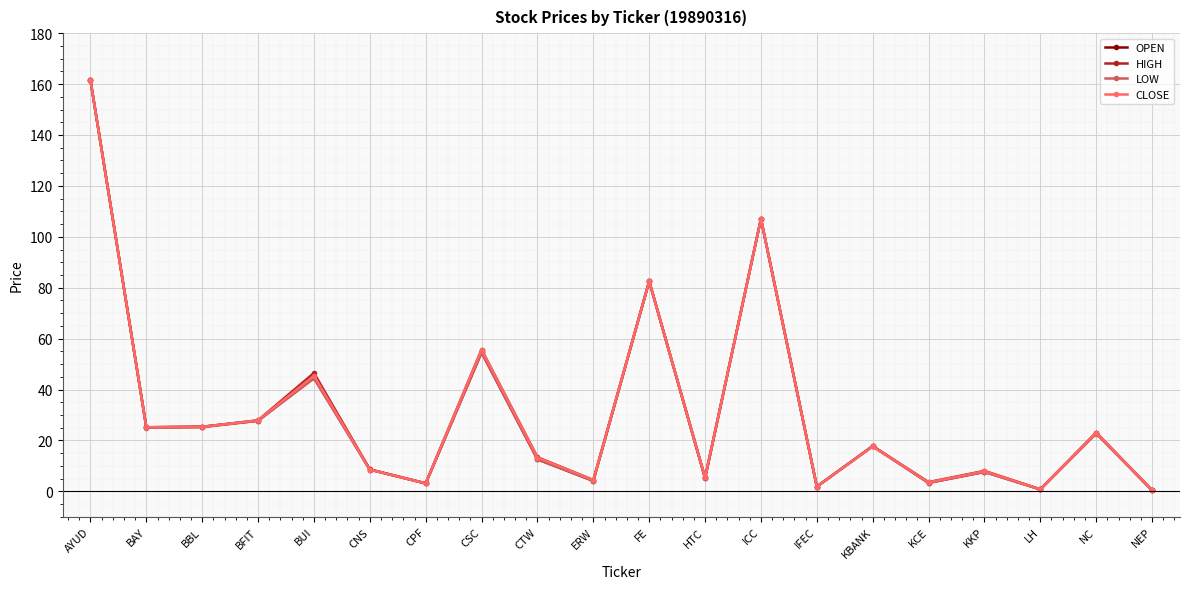

What is the label of the 14th point from the right?

CPF